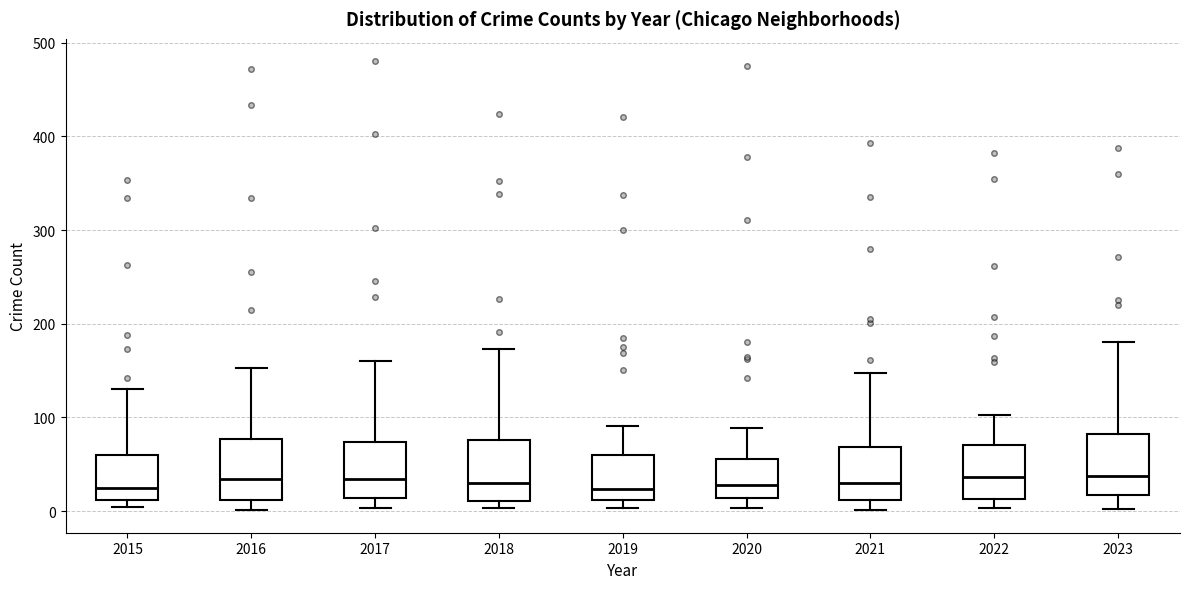

Reading left to right, read every box against the y-axis: the position of its median line, the range the box covers, and the ends of its whiskers. The values are not printed on the chart, so give them approximately, as read against the axis.

2015: median 20, box 10 to 60, whiskers 0 to 130
2016: median 30, box 10 to 80, whiskers 0 to 150
2017: median 30, box 10 to 70, whiskers 0 to 160
2018: median 30, box 10 to 80, whiskers 0 to 170
2019: median 20, box 10 to 60, whiskers 0 to 90
2020: median 30, box 10 to 60, whiskers 0 to 90
2021: median 30, box 10 to 70, whiskers 0 to 150
2022: median 40, box 10 to 70, whiskers 0 to 100
2023: median 40, box 20 to 80, whiskers 0 to 180